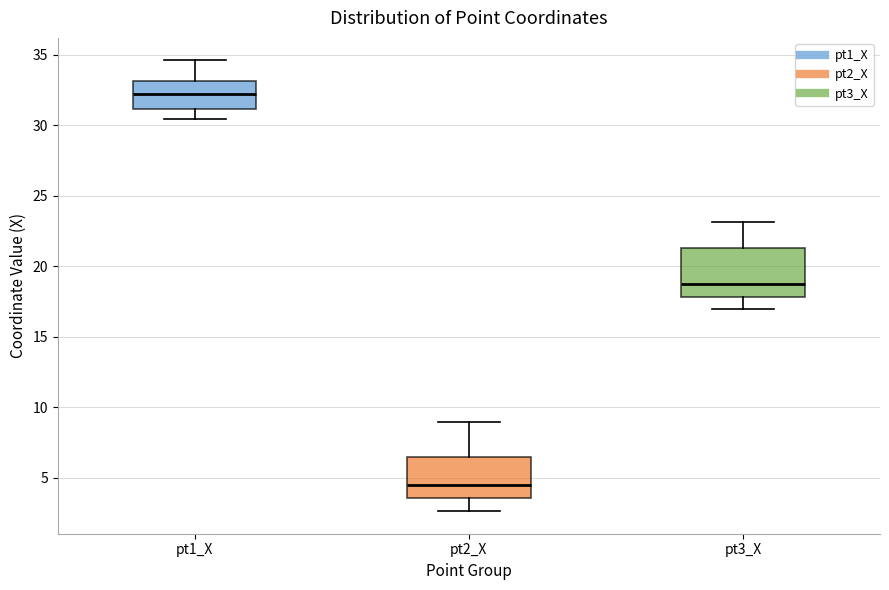

Reading left to right, transcribe this box plot: for each box, give where its median line is, the range the box spans, and where its two whiskers end, as read against the y-axis. The values are not printed on the chart, so give them approximately, as read against the axis.

pt1_X: median 32.0, box 31.0 to 33.0, whiskers 30.5 to 34.5
pt2_X: median 4.5, box 3.5 to 6.5, whiskers 2.5 to 9.0
pt3_X: median 18.5, box 18.0 to 21.5, whiskers 17.0 to 23.0